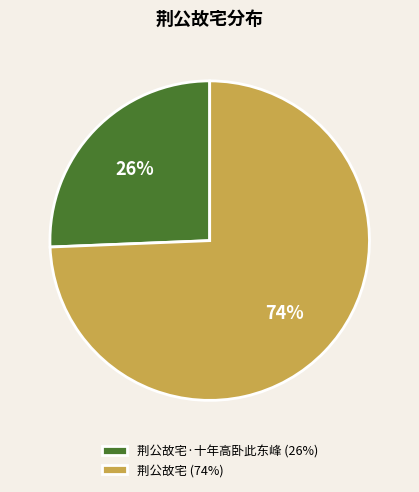

How many segments does this pie chart have?

2